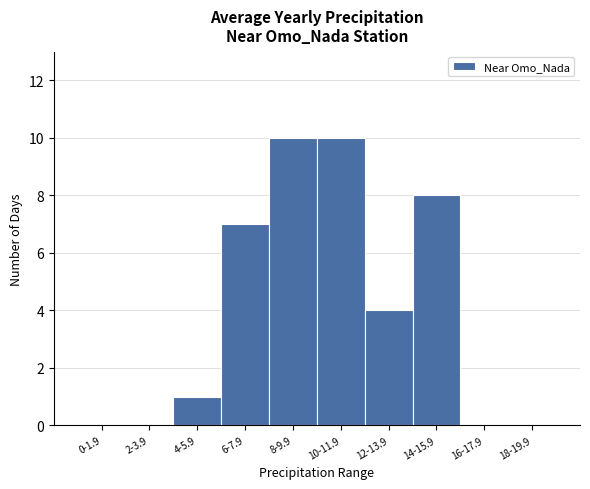

Reading right to left, what are all the values shown in this chart?

18-19.9=0	16-17.9=0	14-15.9=8	12-13.9=4	10-11.9=10	8-9.9=10	6-7.9=7	4-5.9=1	2-3.9=0	0-1.9=0